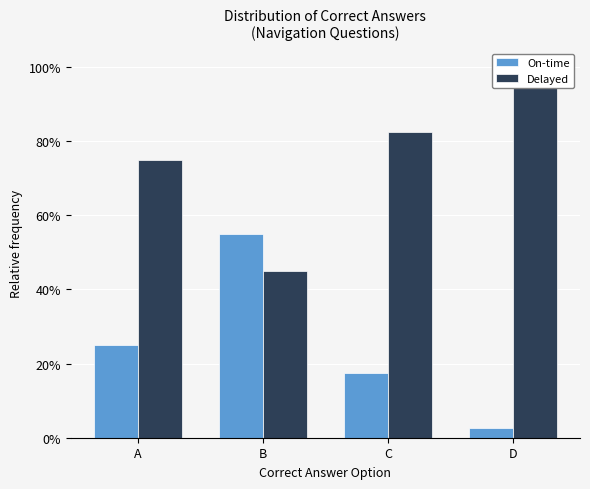

What is the difference between the second highest and minimum values in the Delayed series?

37.5